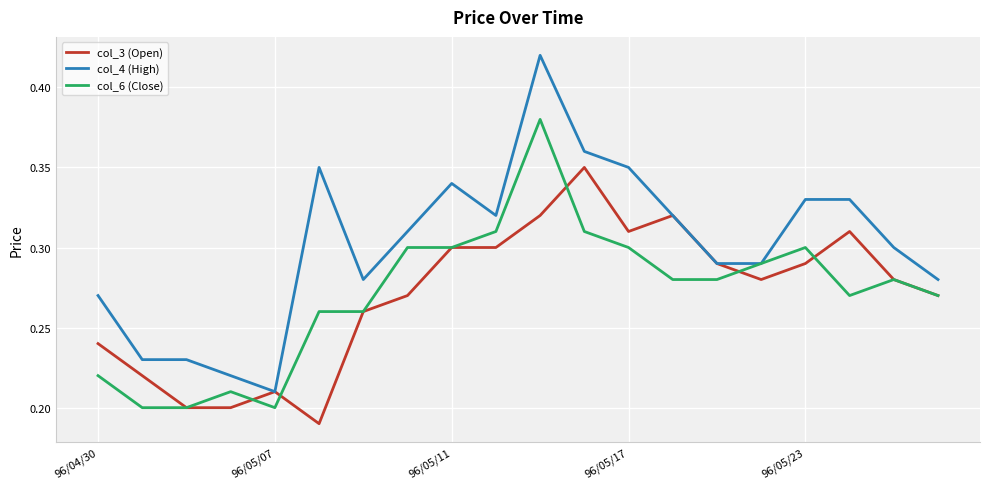

Which series has the largest total across all categories?

col_4 (High)